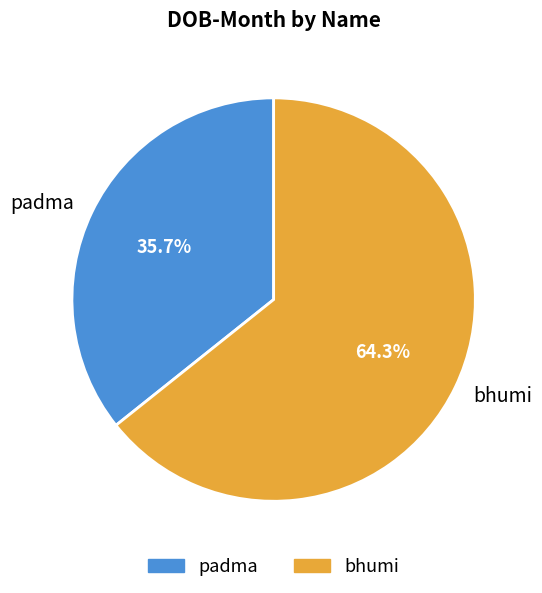

How many slices are in this pie chart?

2